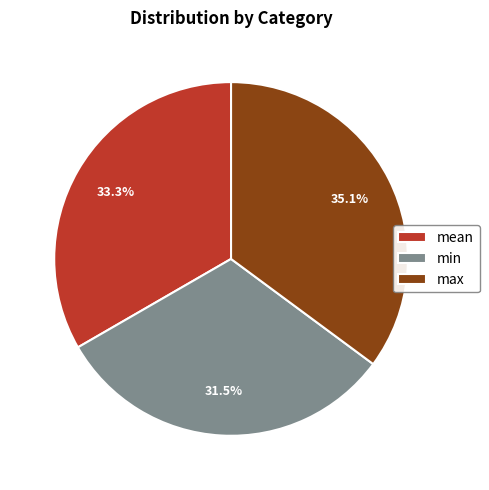

How many slices are in this pie chart?

3